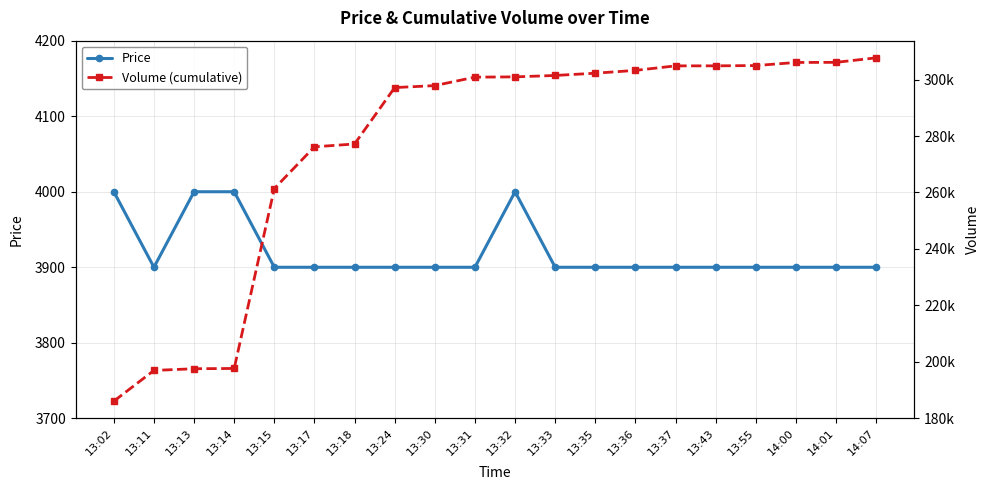

Which series has the largest range (max minus min)?

Volume (cumulative)